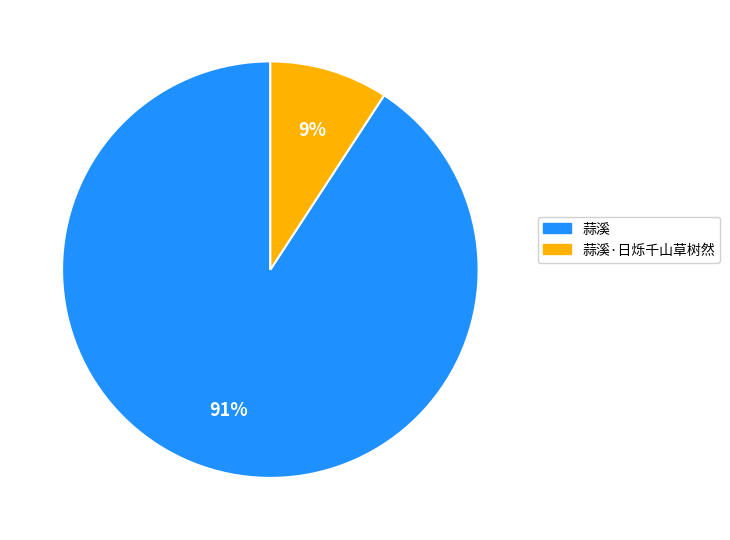

Which slice represents more than half of the pie?

蒜溪